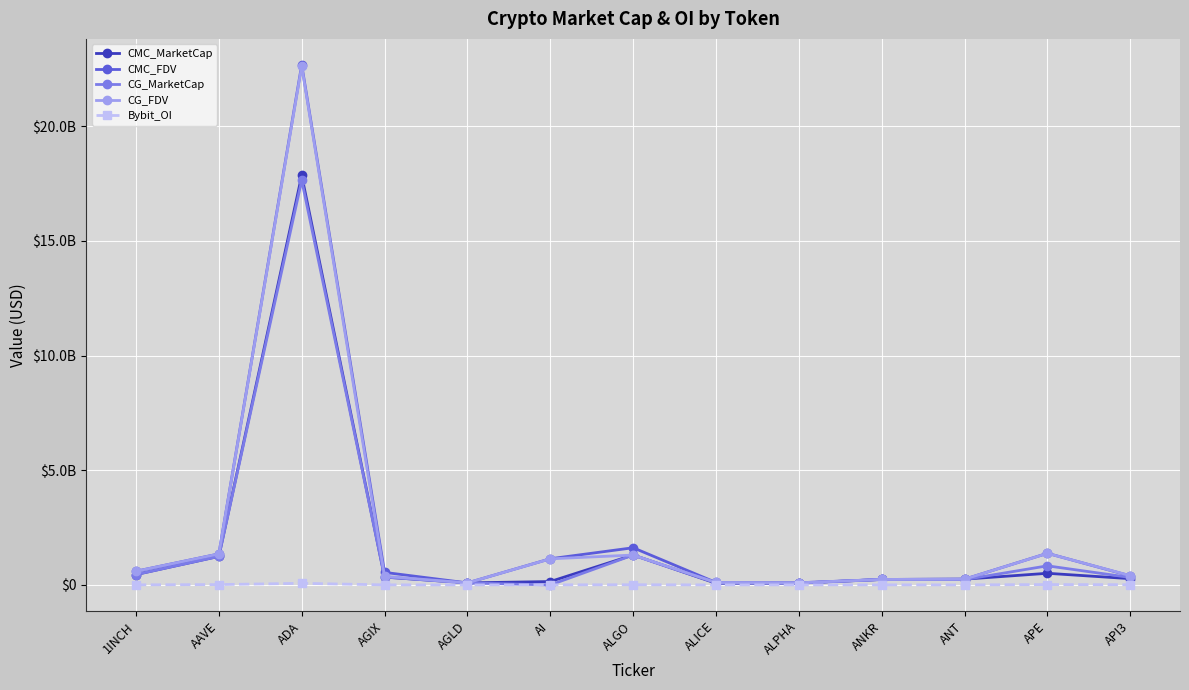

Which category has the lowest value across all series?

AI